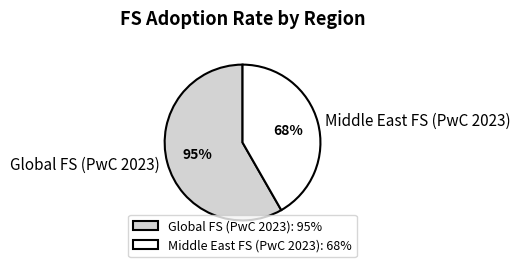

Which has a higher value, Global FS (PwC 2023) or Middle East FS (PwC 2023)?

Global FS (PwC 2023)